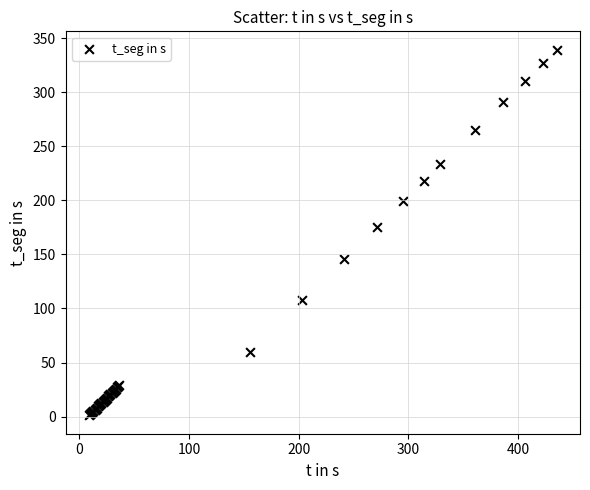

What Y value in the scatter plot is closest to 170?

175.5